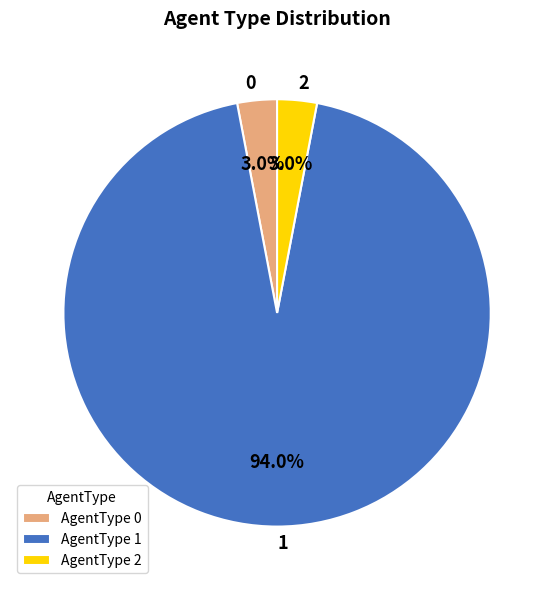

What is the ratio of the value at 2 to the value at 0?

1.0